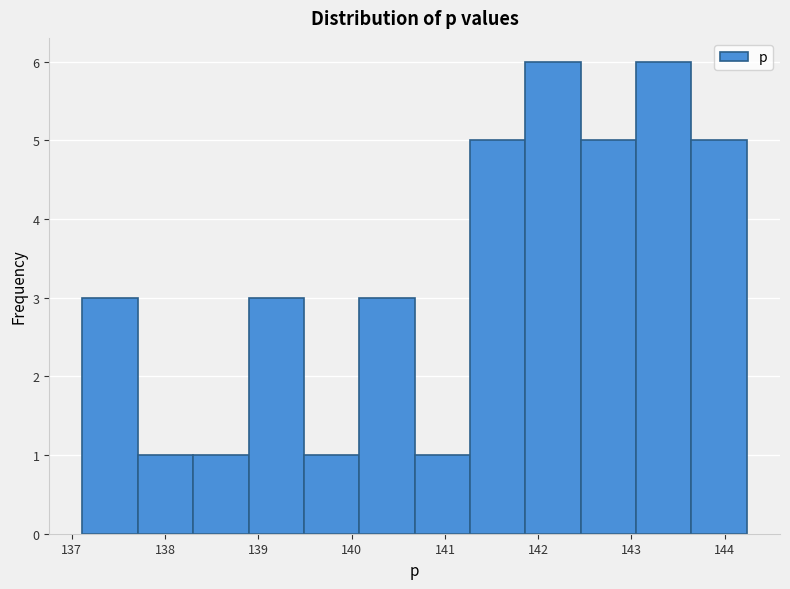

Reading left to right, transcribe this chart: for each bar, give the range it covers on the x-axis and its height. Neither the bar edges nor the heights are printed on the chart, so give them approximately, as read against the axes.

137.1 to 137.7: 3
137.7 to 138.3: 1
138.3 to 138.9: 1
138.9 to 139.5: 3
139.5 to 140.1: 1
140.1 to 140.7: 3
140.7 to 141.3: 1
141.3 to 141.9: 5
141.9 to 142.5: 6
142.5 to 143.0: 5
143.0 to 143.6: 6
143.6 to 144.2: 5